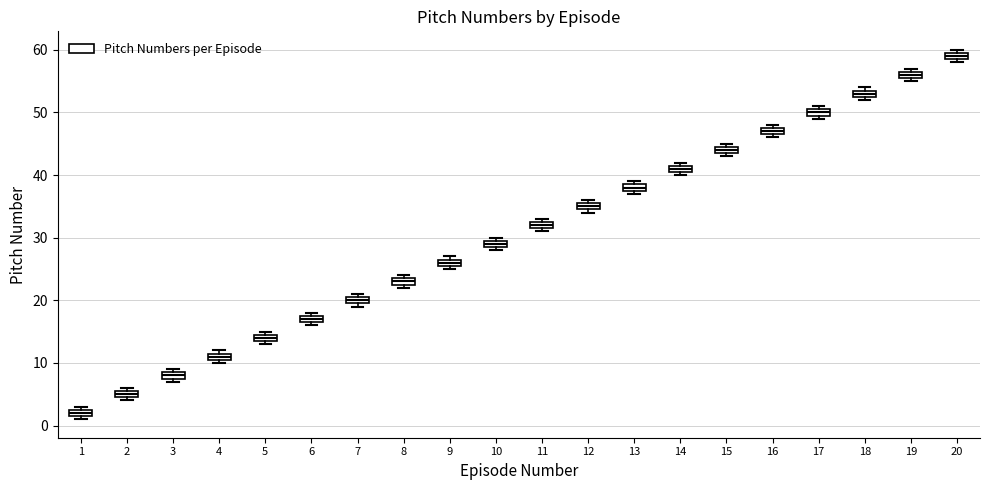

Where is the upper edge of the box at x = 8 on the y-axis? The values are not printed on the chart, so give them approximately, as read against the axis.

24